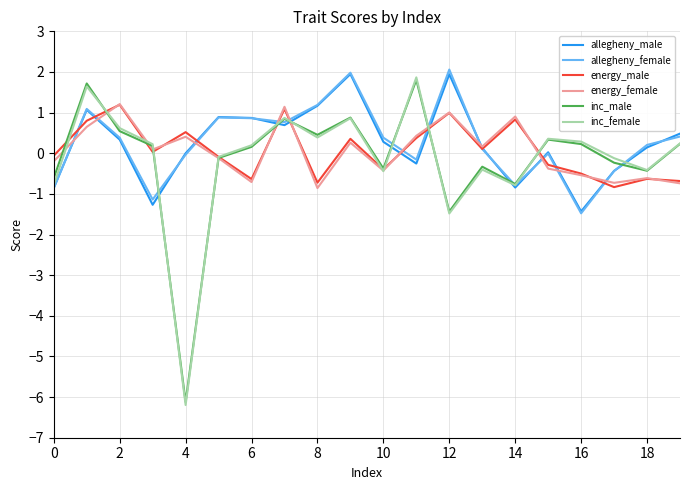

What is the maximum value for allegheny_male?

1.9